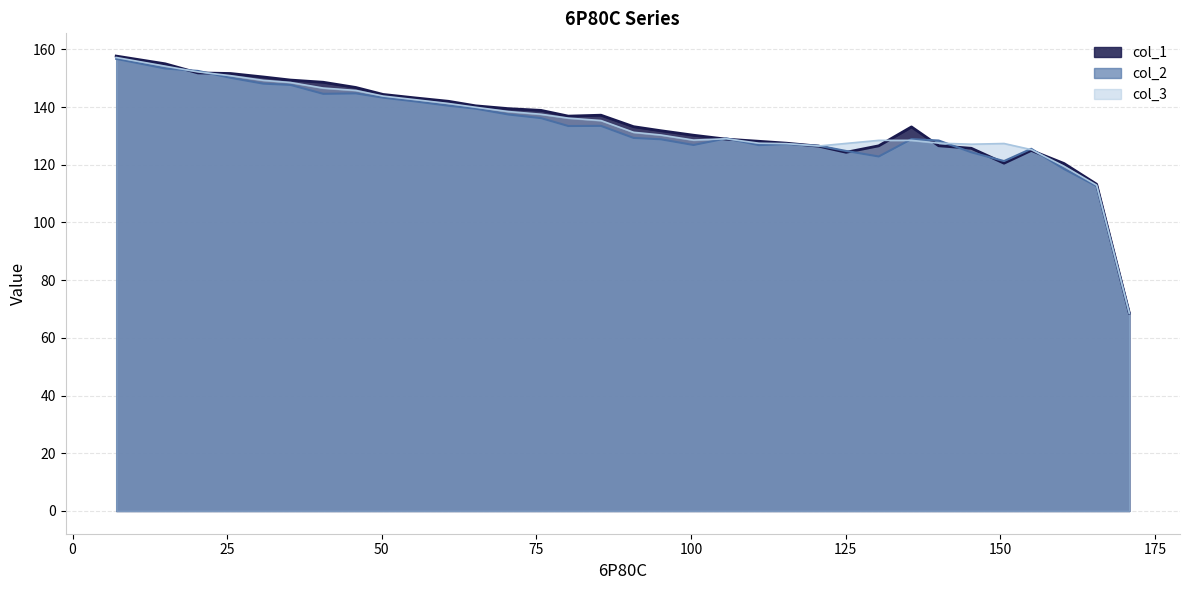

What is the difference between the second highest and minimum values in the col_1 series?

86.4